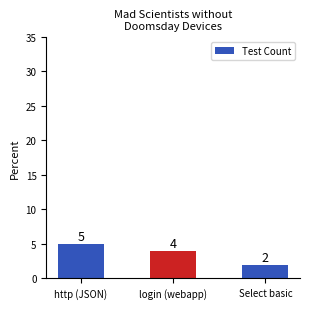

What is the minimum value shown in the chart?

2